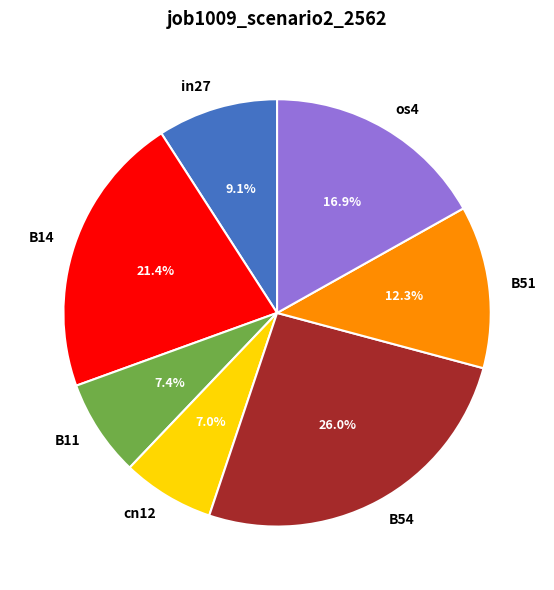

Is there a majority slice in this chart?

No